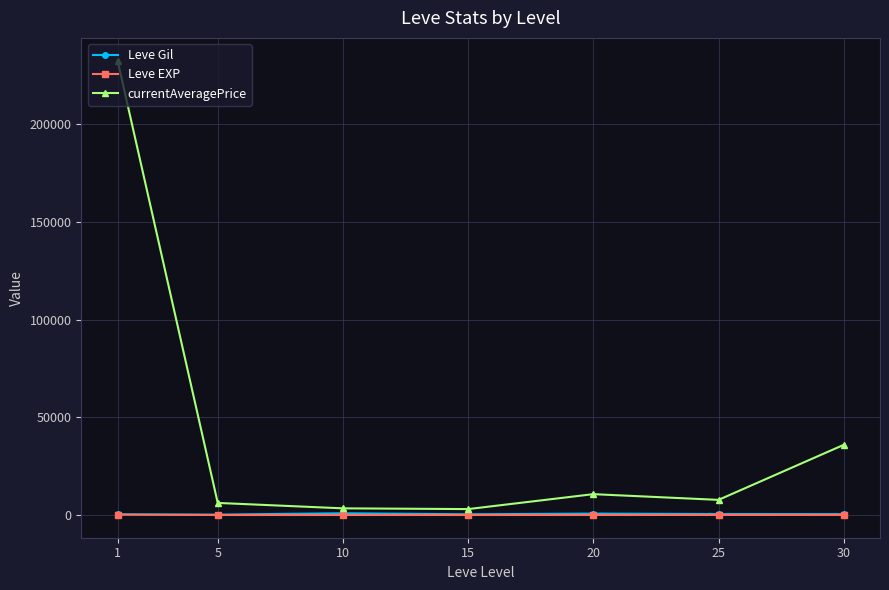

True or false: Leve Gil has more than 0 points higher than both neighbors.

True